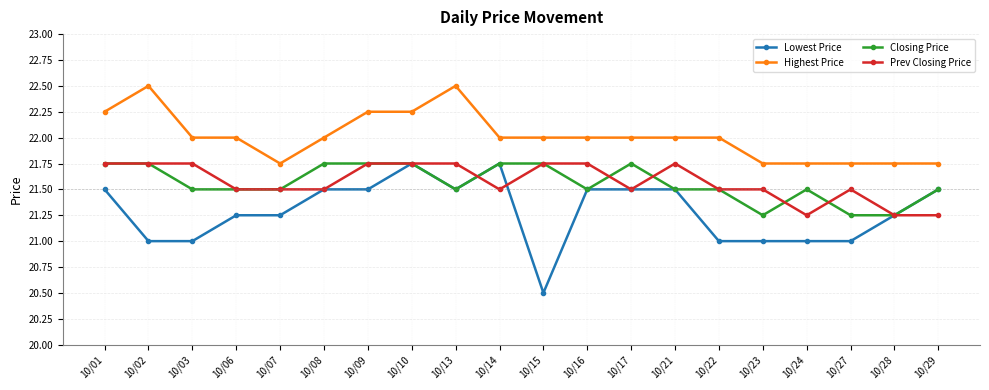

What is the maximum value for Highest Price?

22.5